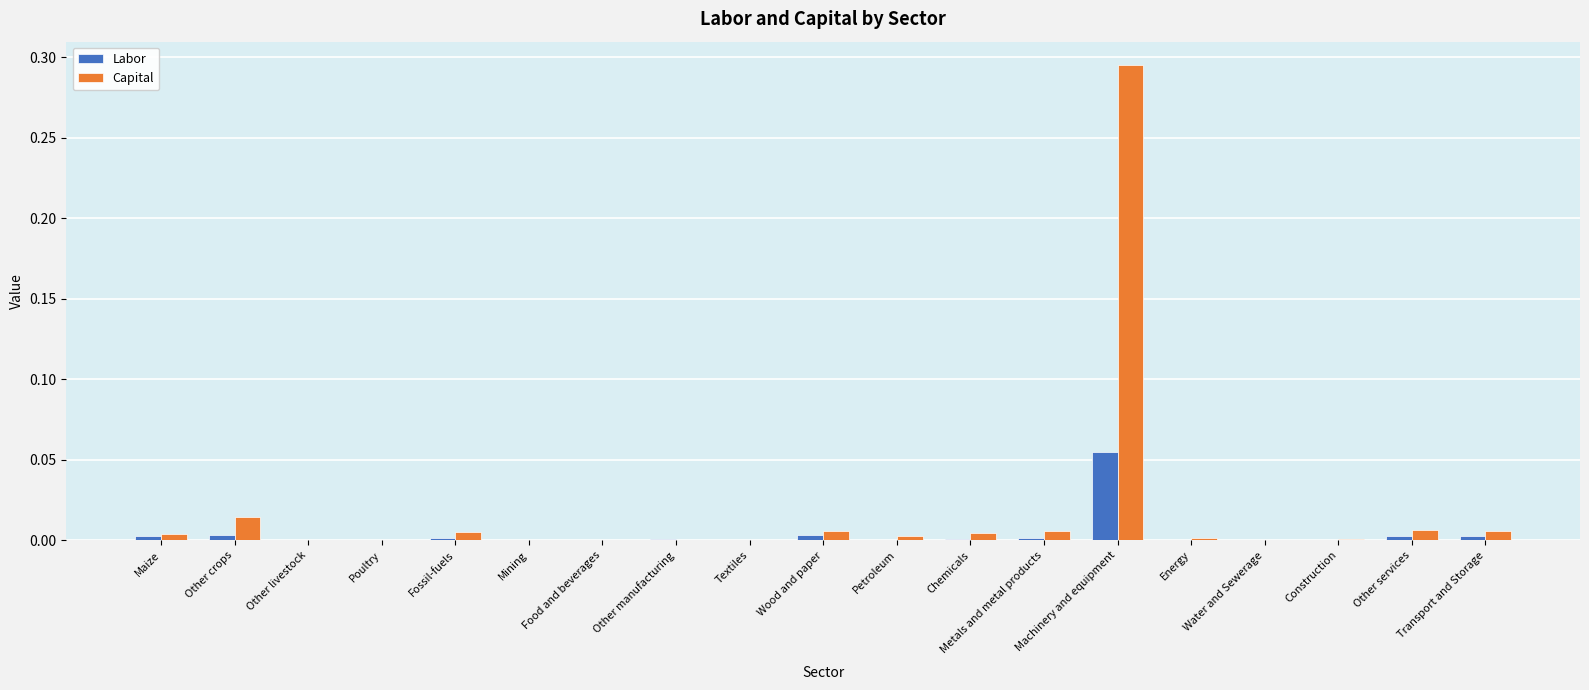

The Labor series shows 0.0 at Water and Sewerage. True or false?

True